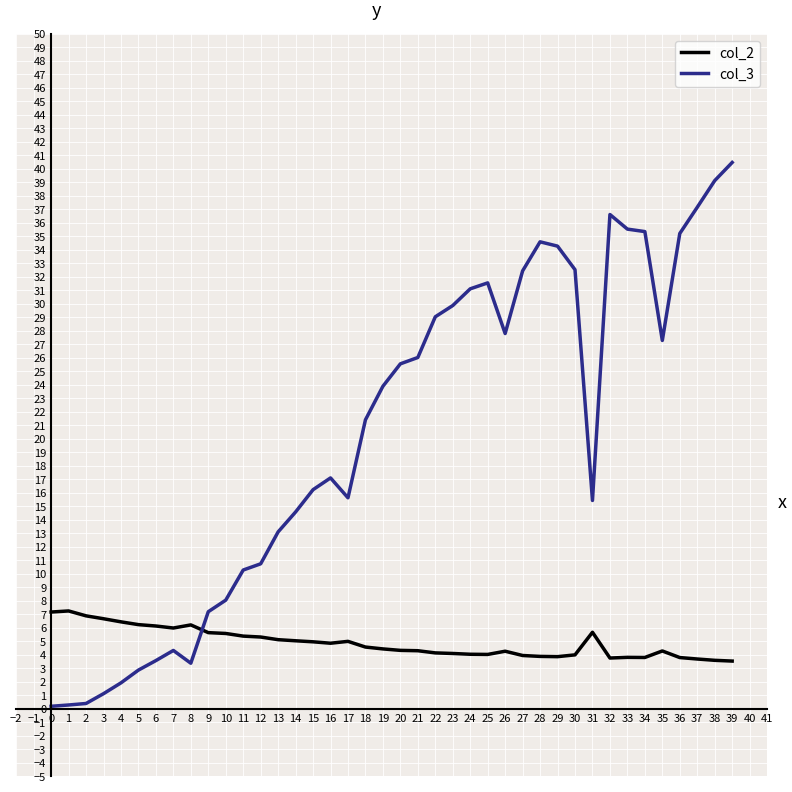

Which series has the widest spread of values?

col_3